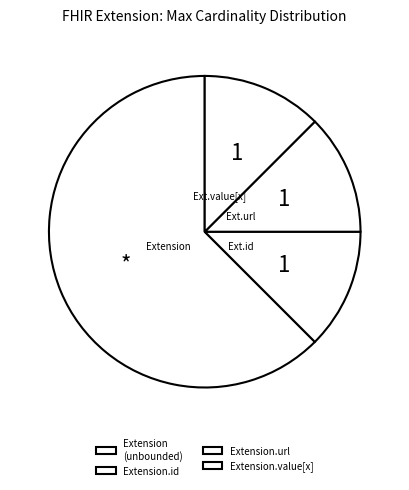

Do Extension.value[x] and Extension.url together represent more than half of the pie?

No